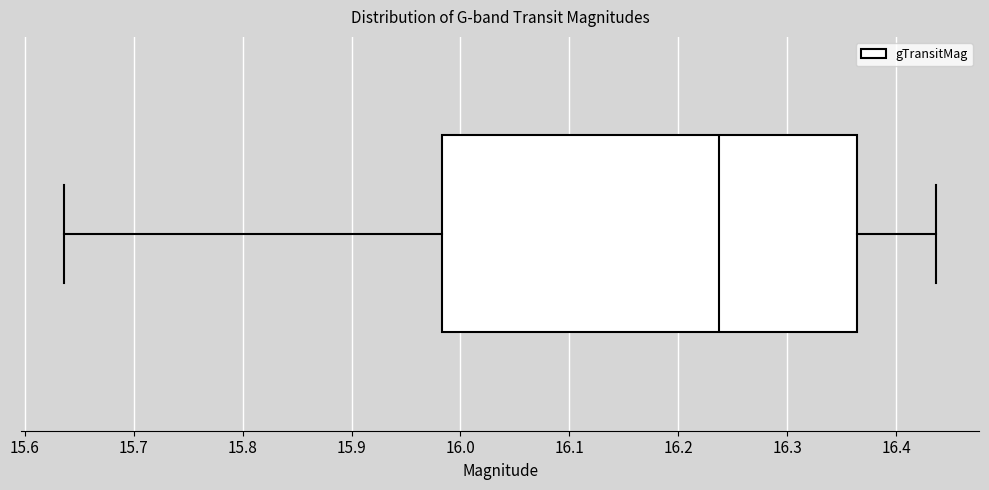

Where does the left whisker of the box end on the x-axis? The values are not printed on the chart, so give them approximately, as read against the axis.

15.64